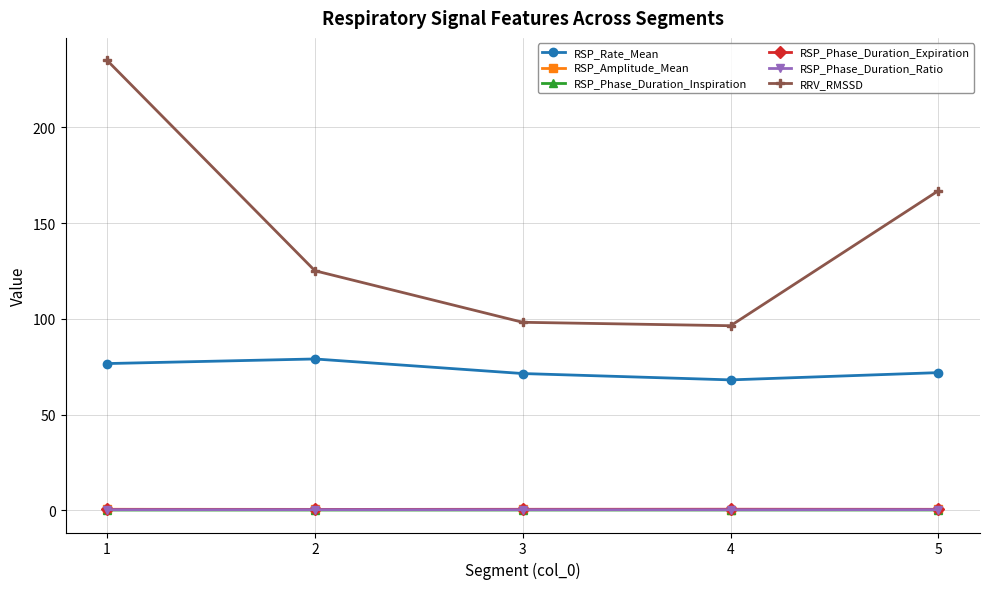

What is the maximum value for RSP_Rate_Mean?

79.1